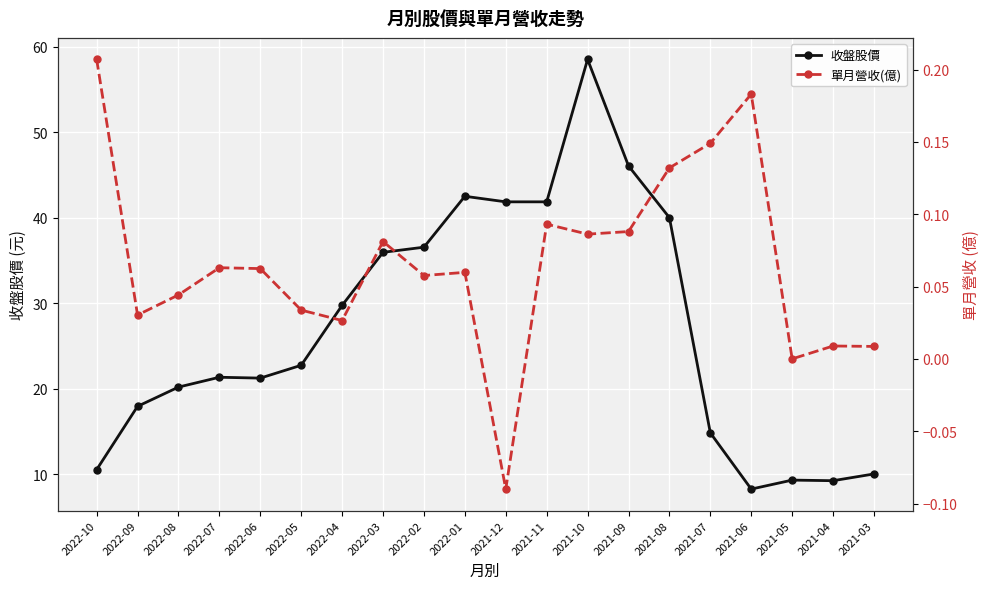

What is the label of the 14th point from the left?

2021-09